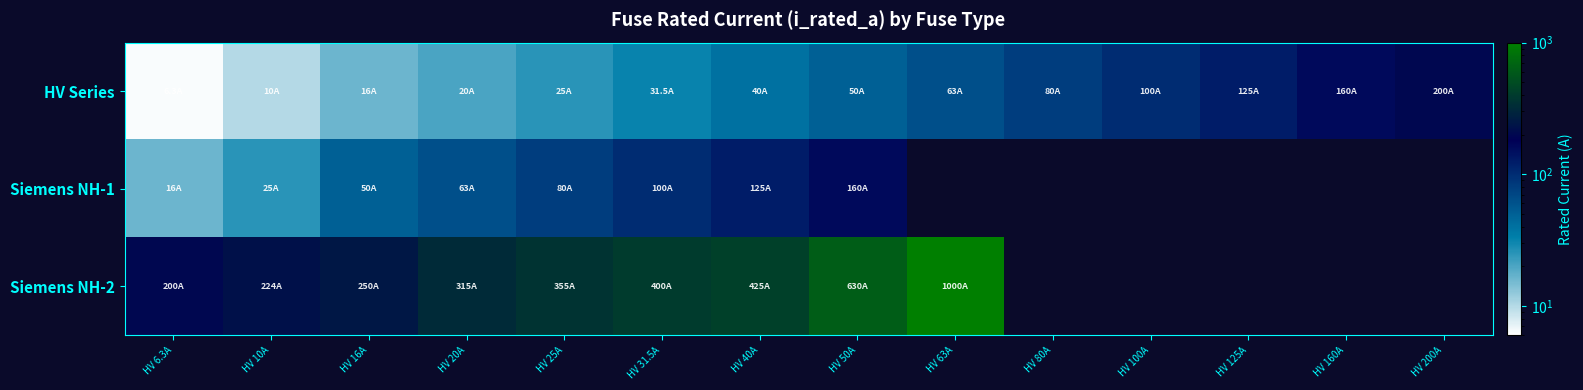

How many data points in HV Series are above 50?

6